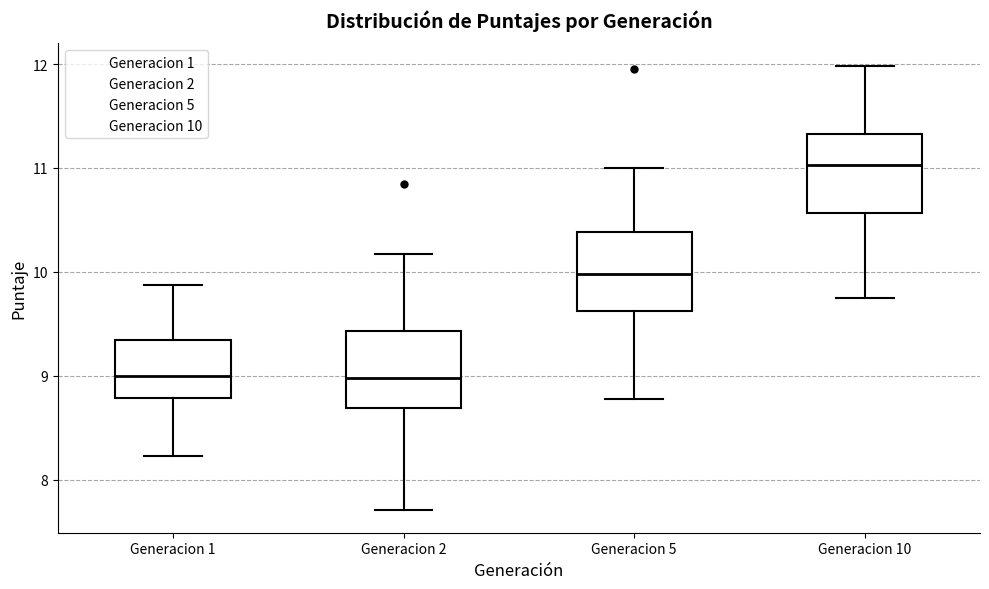

Reading left to right, read every box against the y-axis: the position of its median line, the range the box covers, and the ends of its whiskers. The values are not printed on the chart, so give them approximately, as read against the axis.

Generacion 1: median 9.0, box 8.8 to 9.3, whiskers 8.2 to 9.9
Generacion 2: median 9.0, box 8.7 to 9.4, whiskers 7.7 to 10.2
Generacion 5: median 10.0, box 9.6 to 10.4, whiskers 8.8 to 11.0
Generacion 10: median 11.0, box 10.6 to 11.3, whiskers 9.7 to 12.0